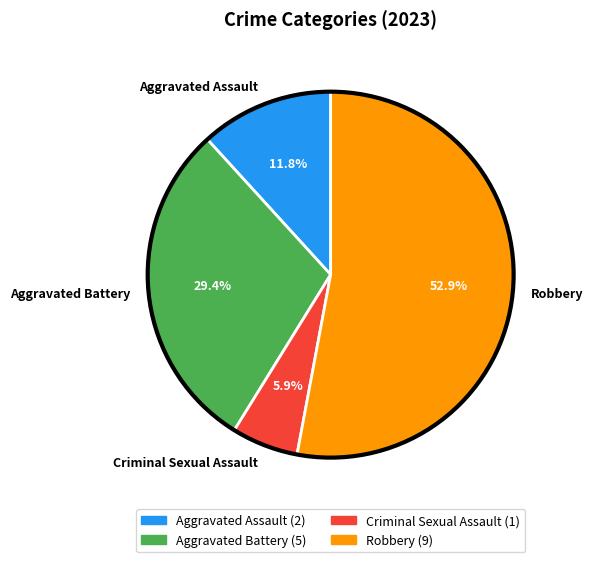

Approximately how many times larger is the value at Robbery compared to Aggravated Battery?

1.8